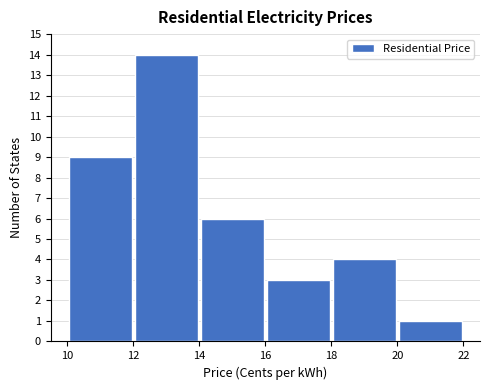

Reading left to right, transcribe this chart: for each bar, give the range it covers on the x-axis and its height. The values are not printed on the chart, so give them approximately, as read against the axis.

10 to 12: 9
12 to 14: 14
14 to 16: 6
16 to 18: 3
18 to 20: 4
20 to 22: 1